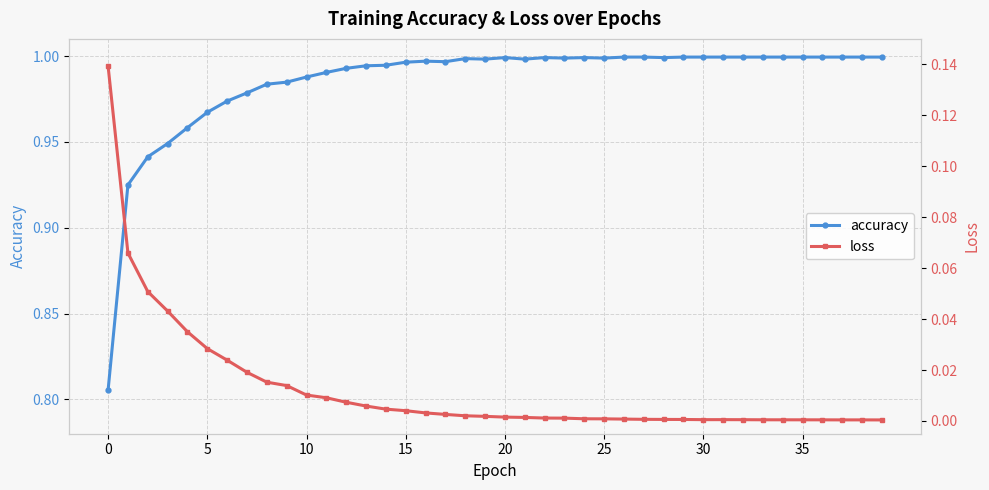

At how many categories does at least one series exceed 0?

40